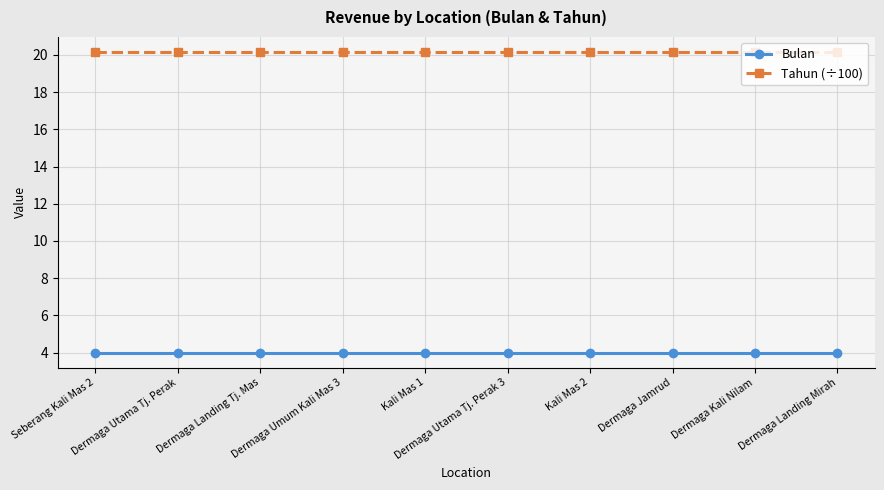

Rank the series by their maximum value, from highest to lowest.

Tahun (÷100), Bulan